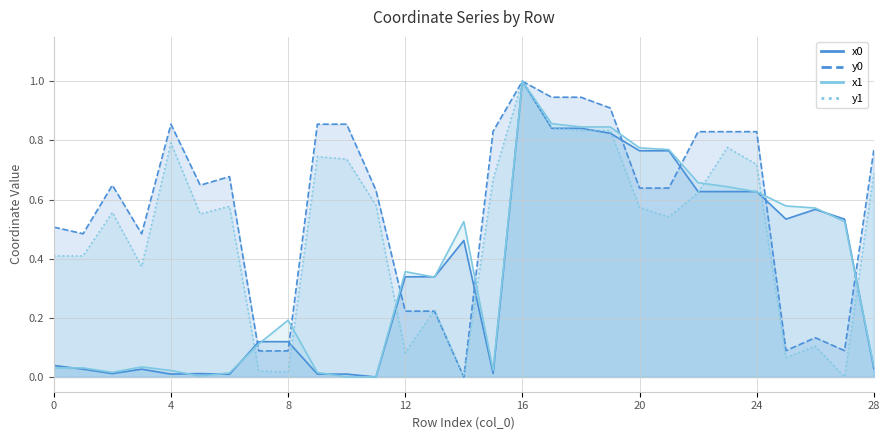

The x0 series shows 0.0 at 28. True or false?

True